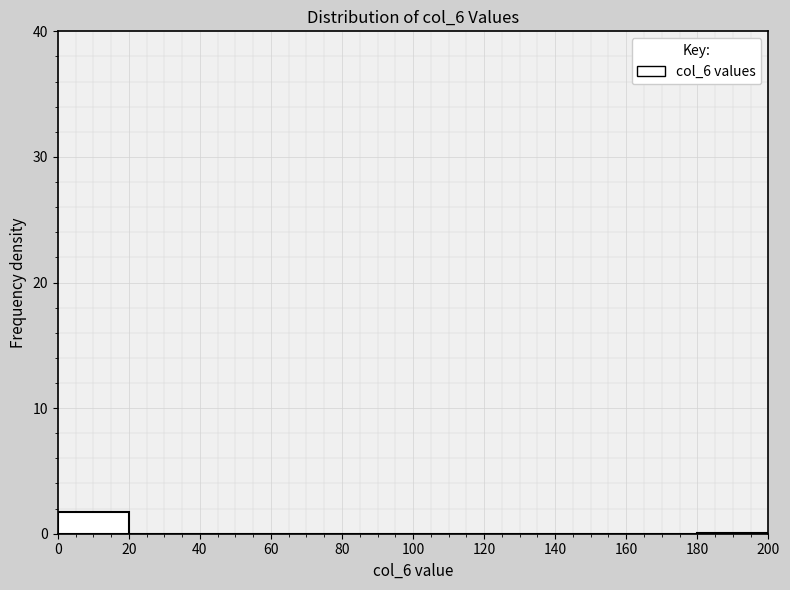

Over which range of the x-axis is the bar tallest?

0 to 20